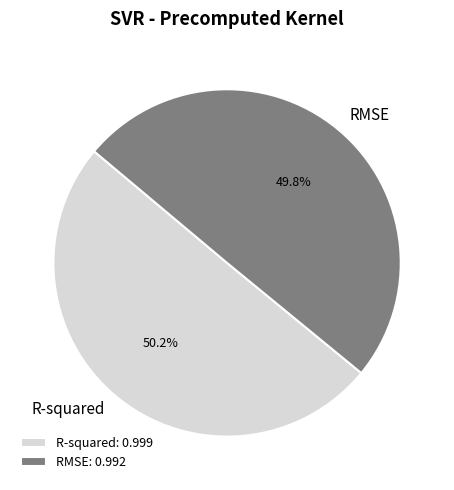

Does any single category account for the majority?

Yes